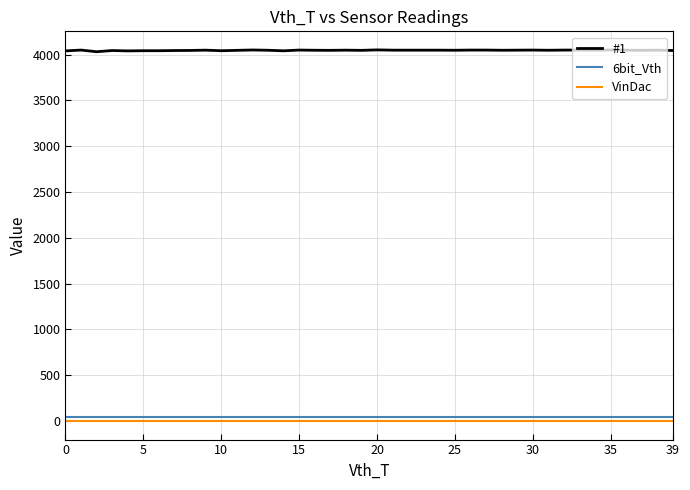

True or false: VinDac and #1 intersect in this chart.

False